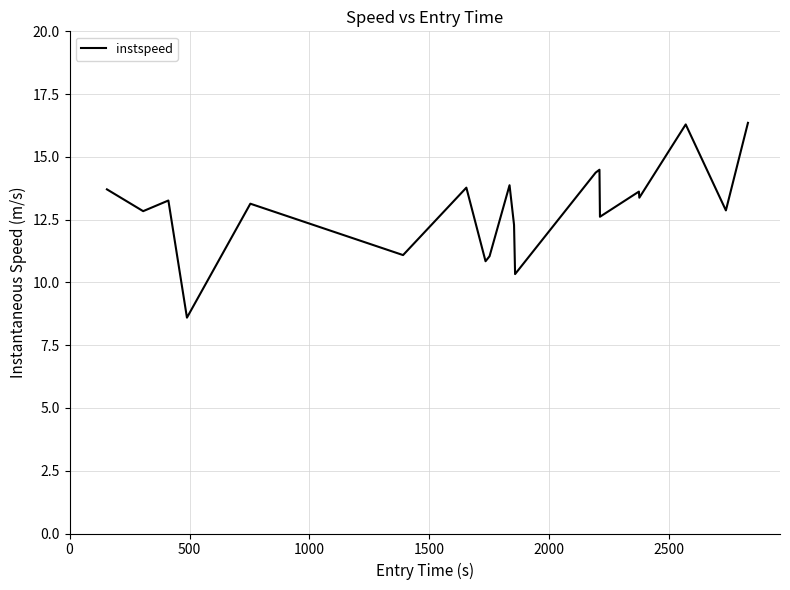

What is the difference between the maximum and minimum values?

7.8